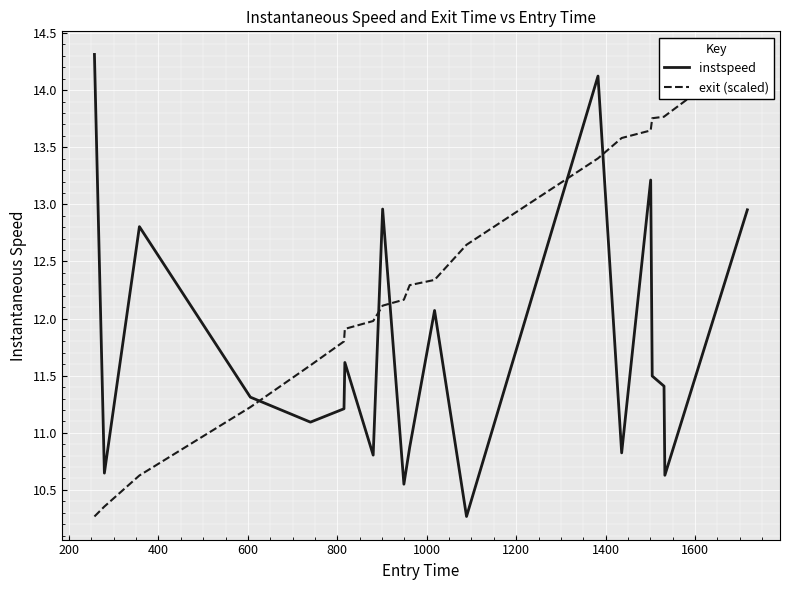

What is the sum of all instspeed values?

235.2